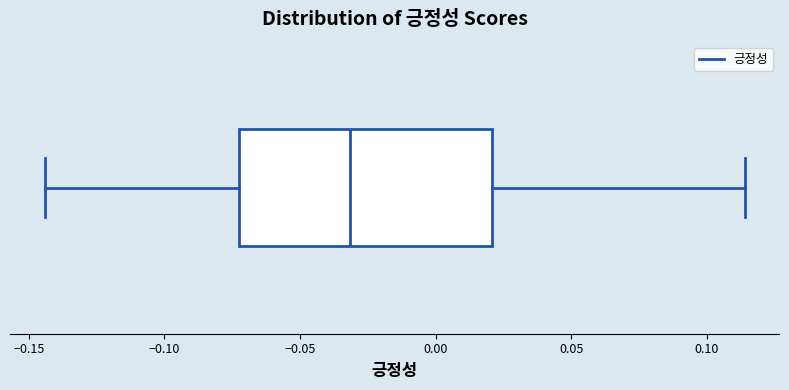

Read this box plot against the x-axis: the position of the median line, the range covered by the box, and the ends of both whiskers. The values are not printed on the chart, so give them approximately, as read against the axis.

median -0.030, box -0.070 to 0.020, whiskers -0.145 to 0.115